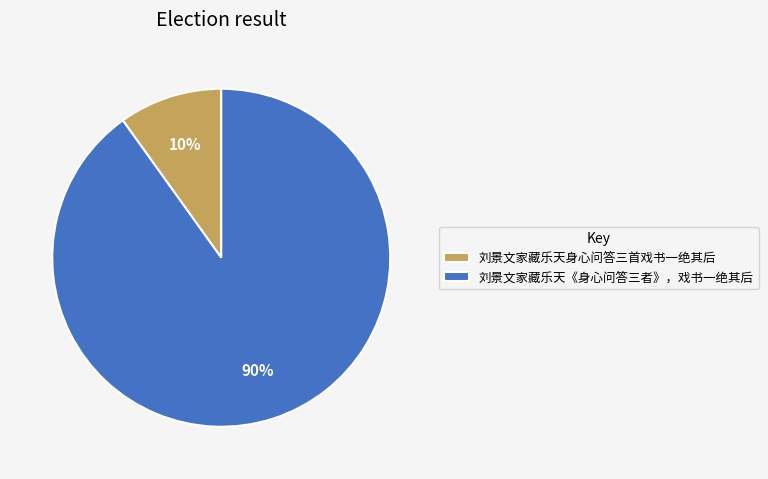

What percentage is the 刘景文家藏乐天《身心问答三者》，戏书一绝其后 slice, to the nearest percent?

90%